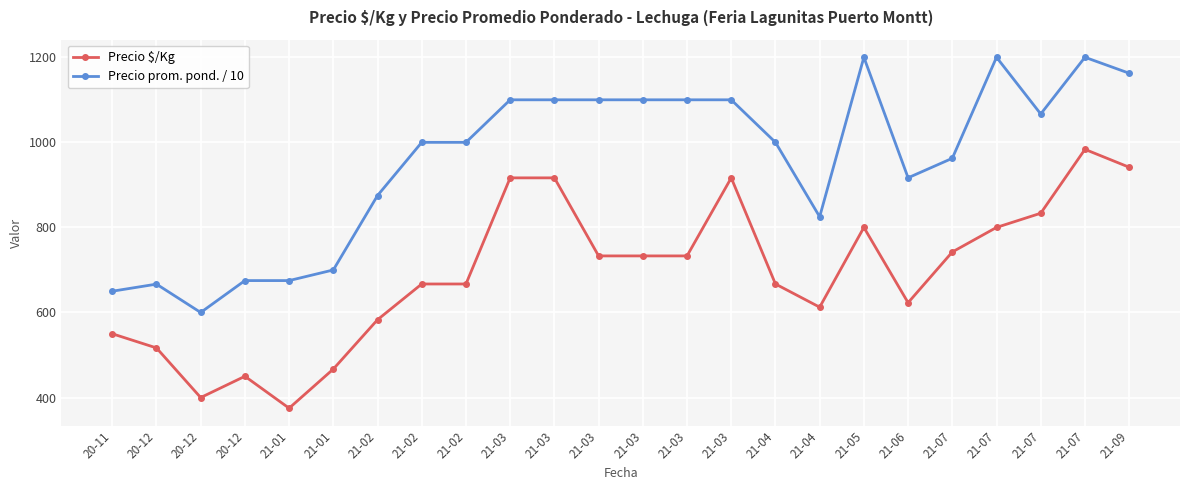

How many series are shown in this chart?

2